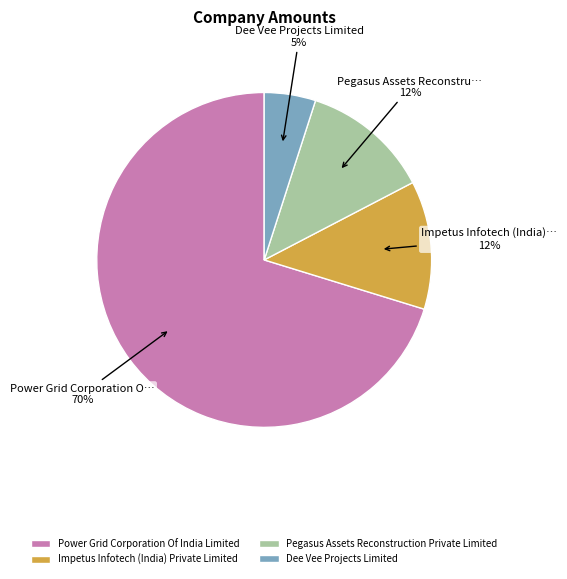

Is it true that Power Grid Corporation Of India Limited is 70% of the pie?

True